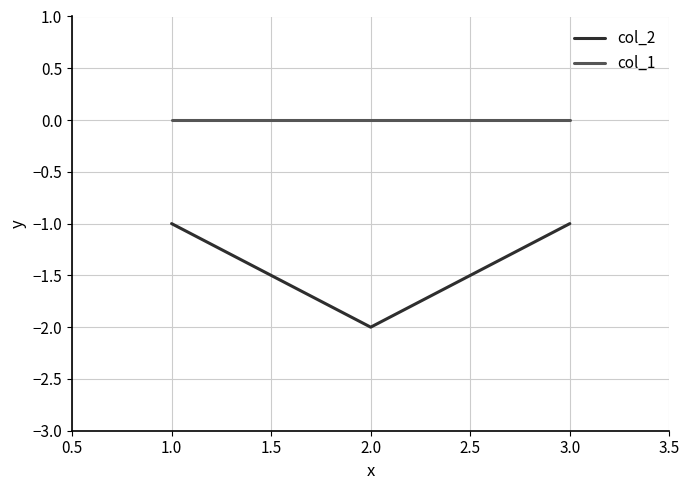

Which series has the largest range (max minus min)?

col_2